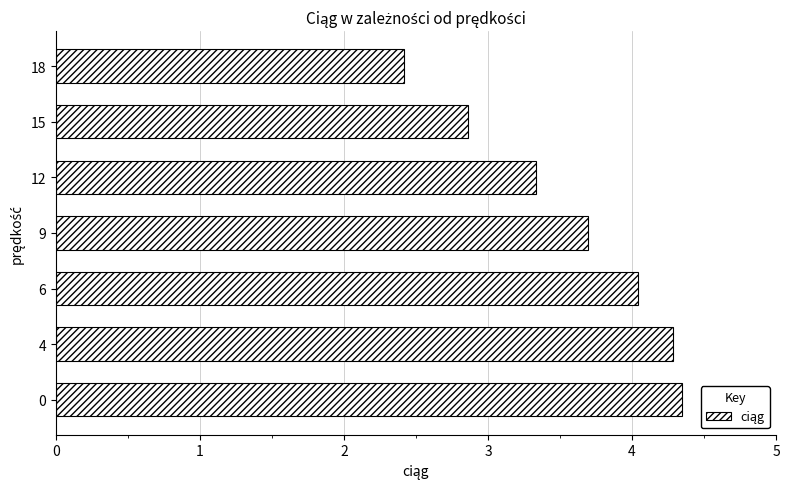

The chart shows a value of 3.7 at 9. True or false?

True